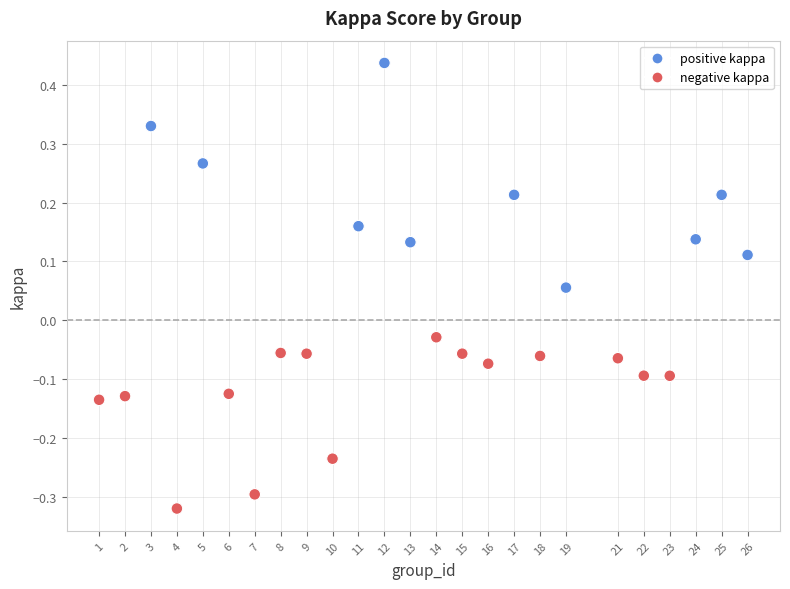

What is the range of X values (max minus min)?

25.0